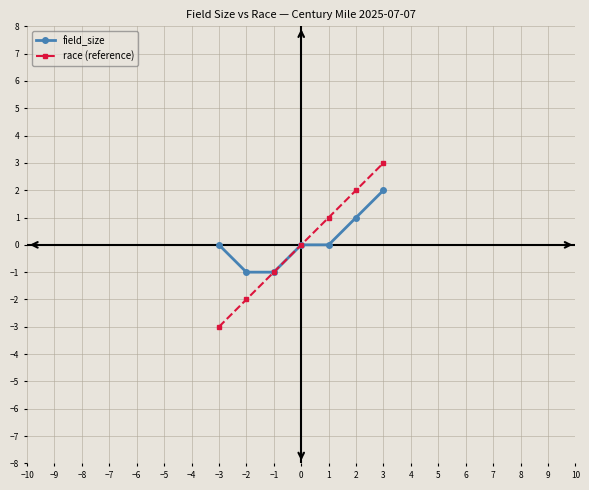

True or false: race (reference) has more than 2 interior local peaks.

False